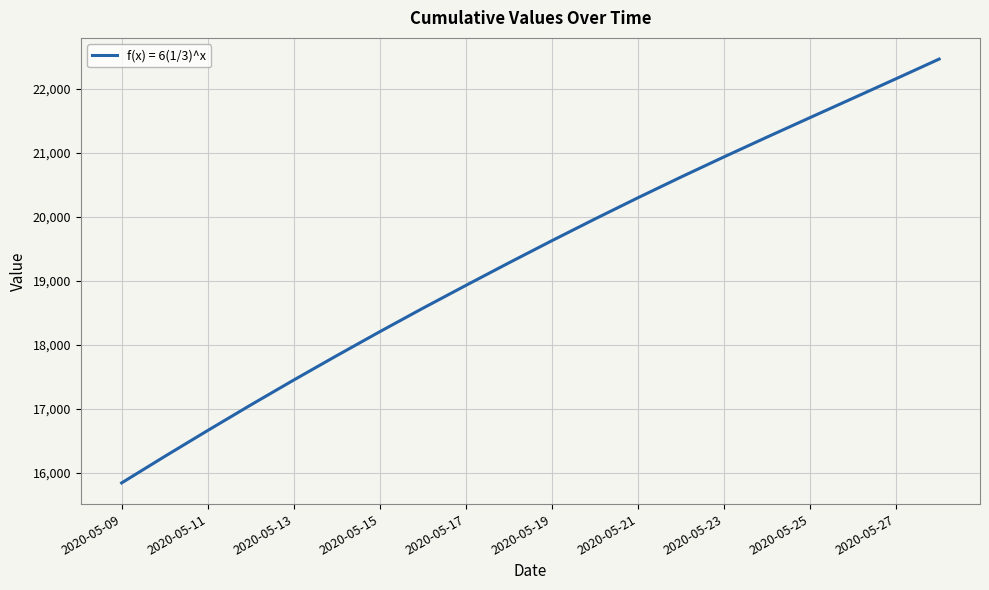

What is the maximum value shown in the chart?

22459.8